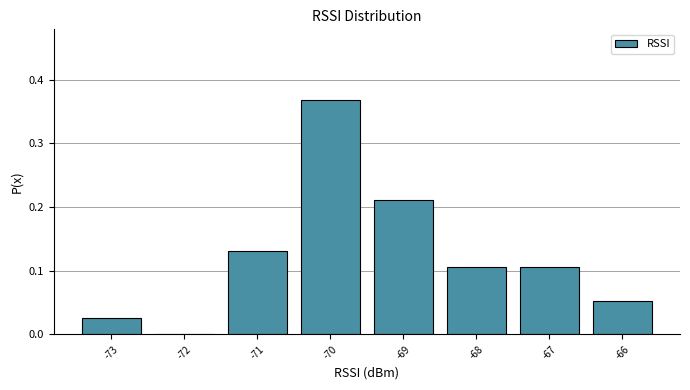

Reading left to right, list every bar in this chart as the range it spans on the x-axis followed by its height. The values are not printed on the chart, so give them approximately, as read against the axis.

-73.5 to -72.5: 0.03
-72.5 to -71.5: 0
-71.5 to -70.5: 0.13
-70.5 to -69.5: 0.37
-69.5 to -68.5: 0.21
-68.5 to -67.5: 0.11
-67.5 to -66.5: 0.11
-66.5 to -65.5: 0.05